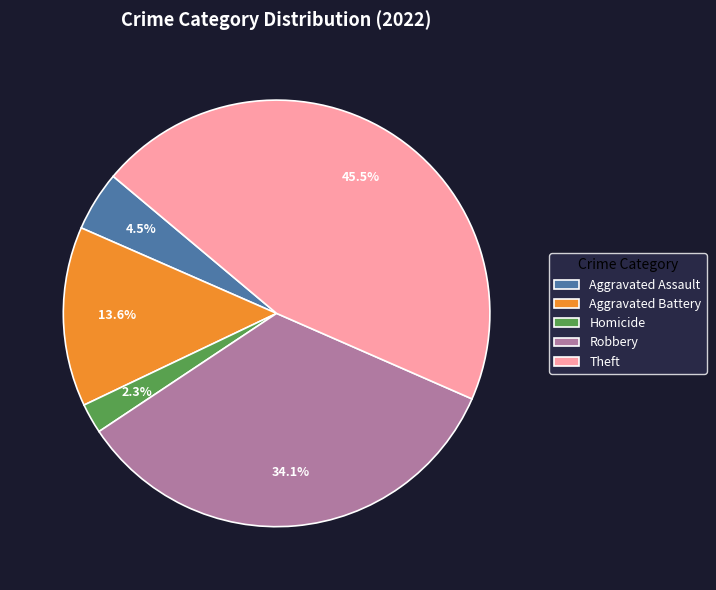

How many segments does this pie chart have?

5